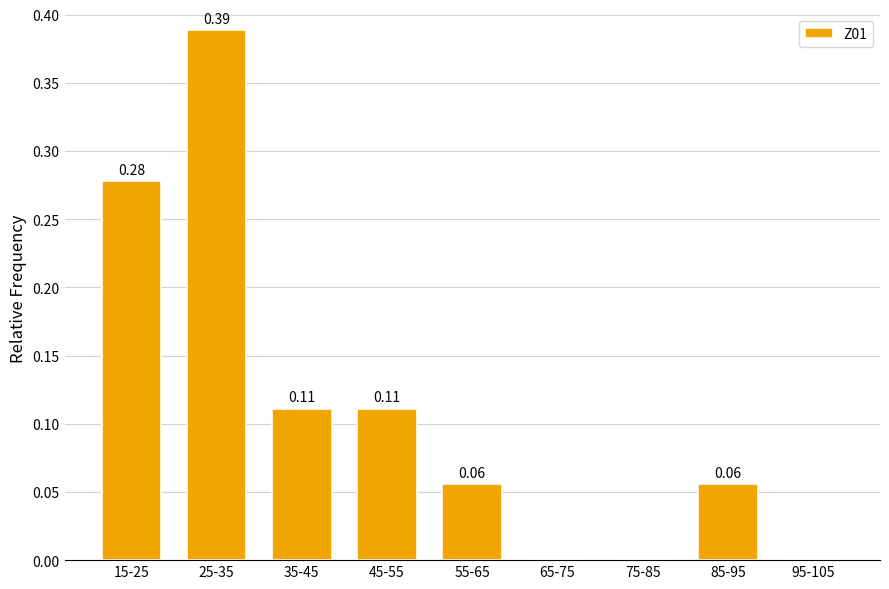

What is the sum of all values?

1.0